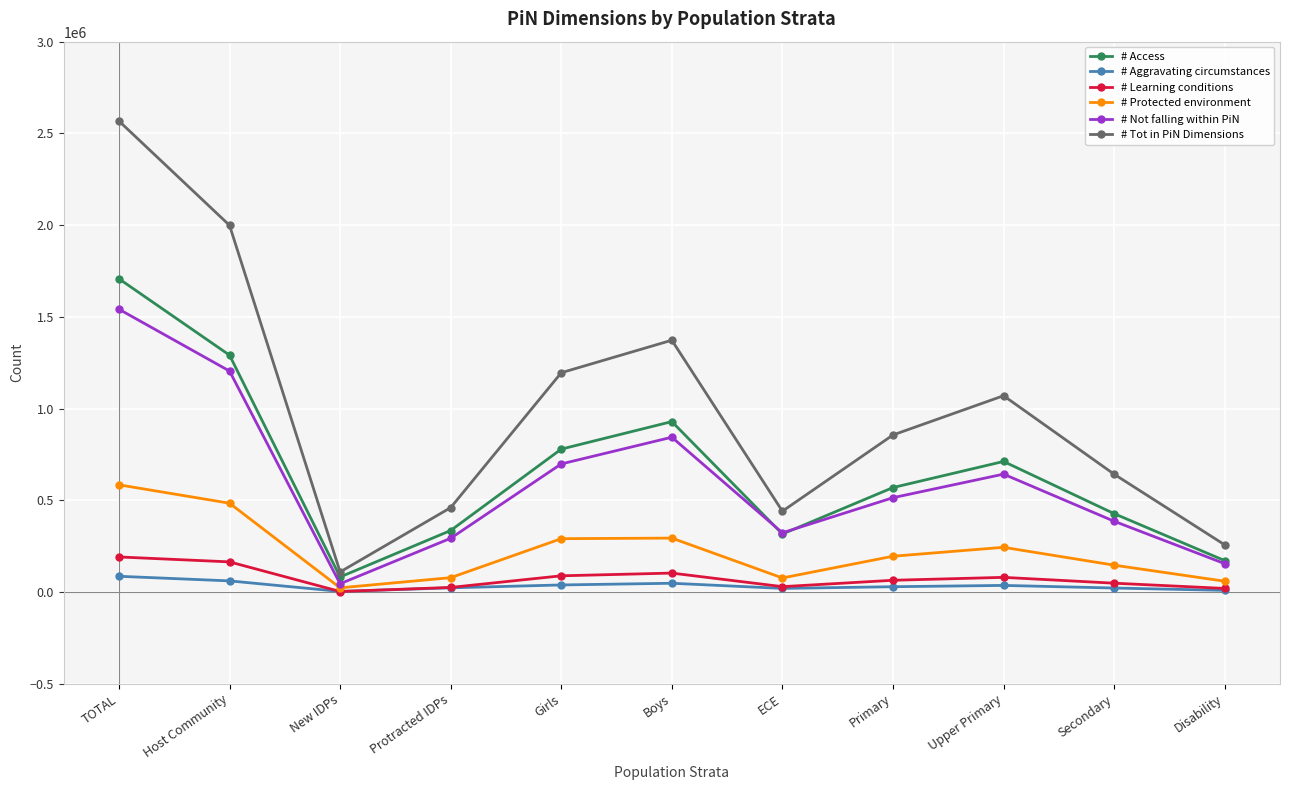

What is the label of the 4th point from the right?

Primary